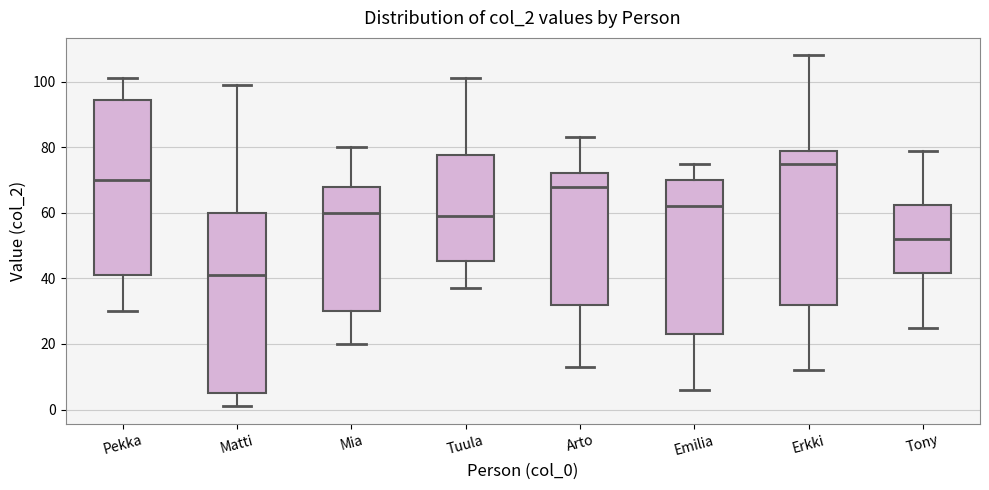

Which box's median line is the highest?

Erkki